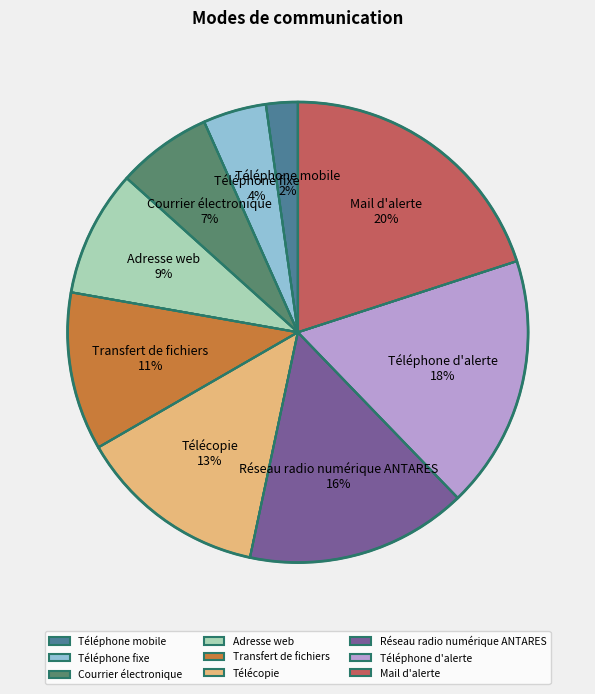

Count the number of slices in the pie.

9